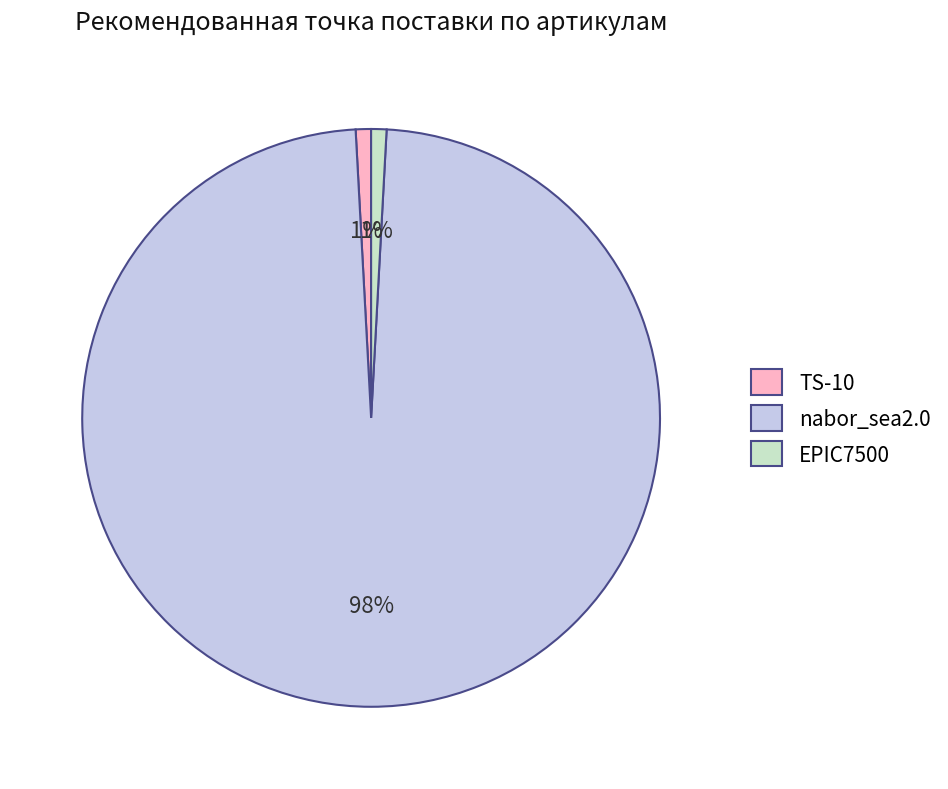

True or false: TS-10 accounts for 11% of the total.

False